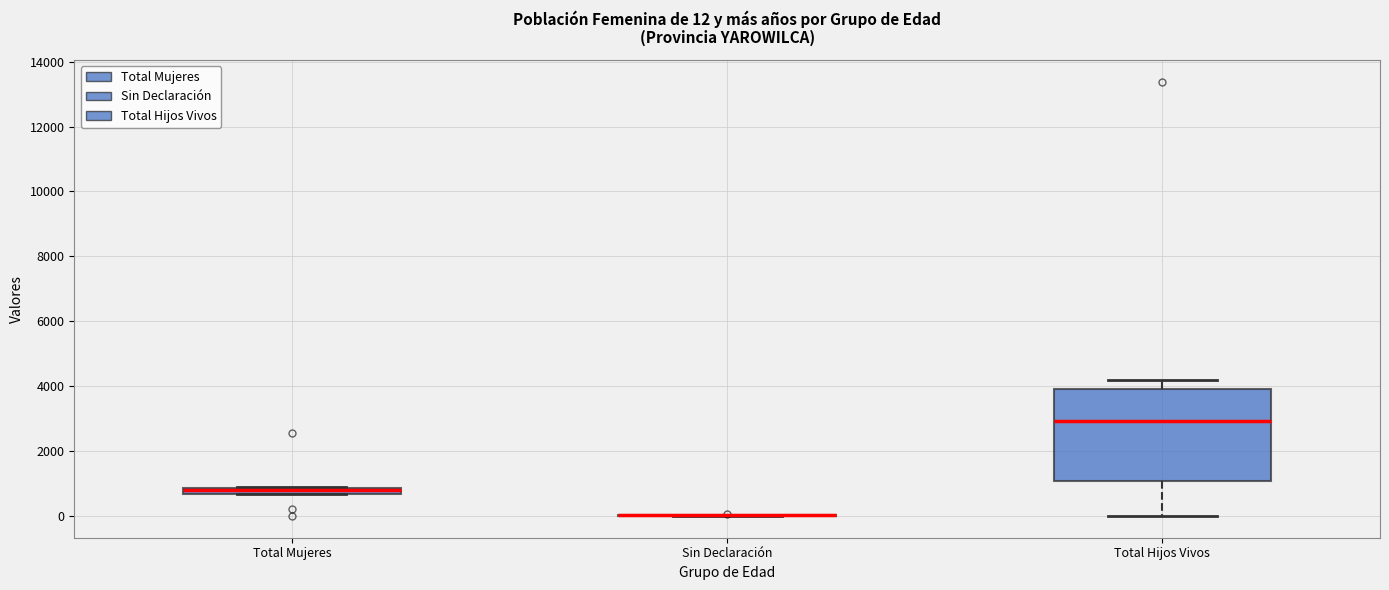

Comparing the boxes themselves (not the whiskers), which one is the tallest?

Total Hijos Vivos